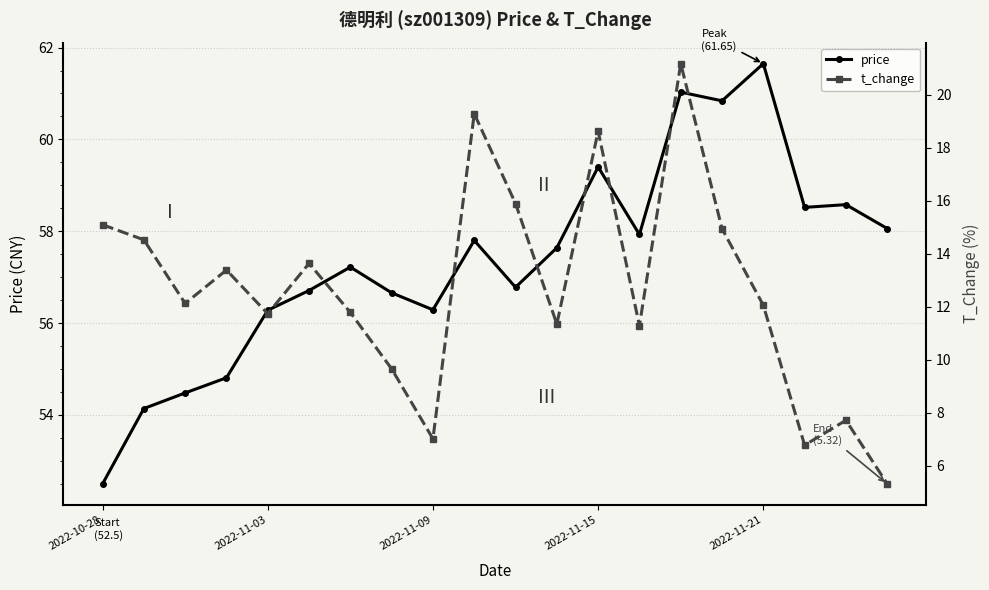

True or false: price and t_change intersect in this chart.

False